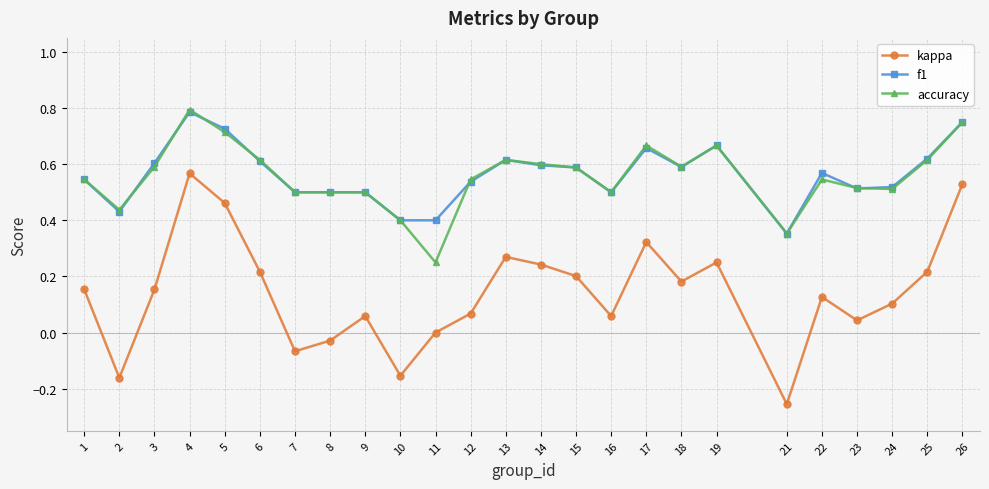

Which category has the lowest value in the kappa series?

21